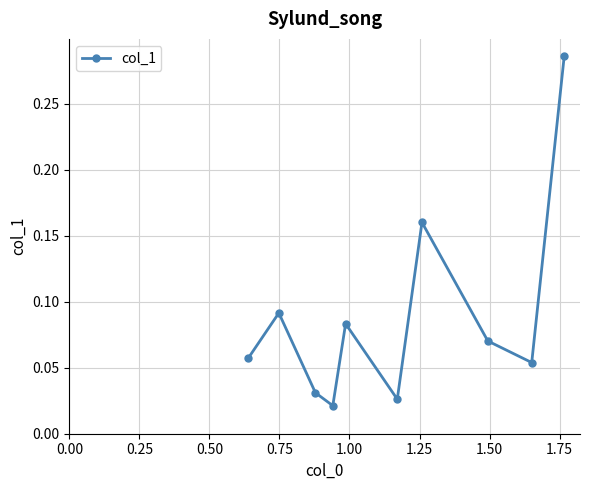

What is the sum of all values?

0.9